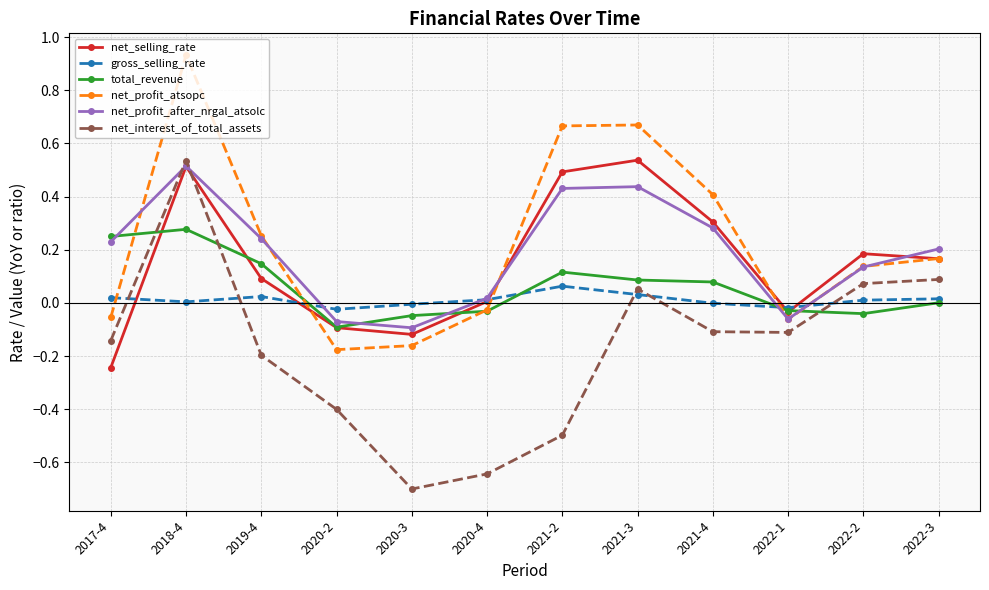

What is the label of the 9th point from the left?

2021-4